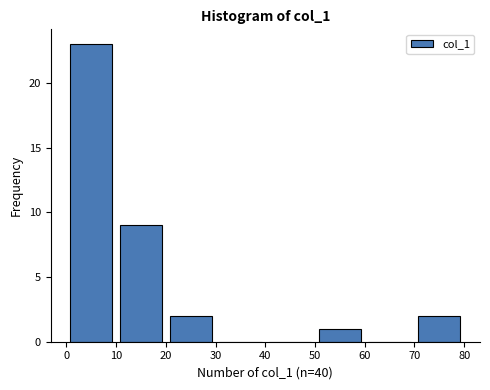

Reading left to right, transcribe this chart: for each bar, give the range it covers on the x-axis and its height. The values are not printed on the chart, so give them approximately, as read against the axis.

0 to 10: 23
10 to 20: 9
20 to 30: 2
30 to 40: 0
40 to 50: 0
50 to 60: 1
60 to 70: 0
70 to 80: 2